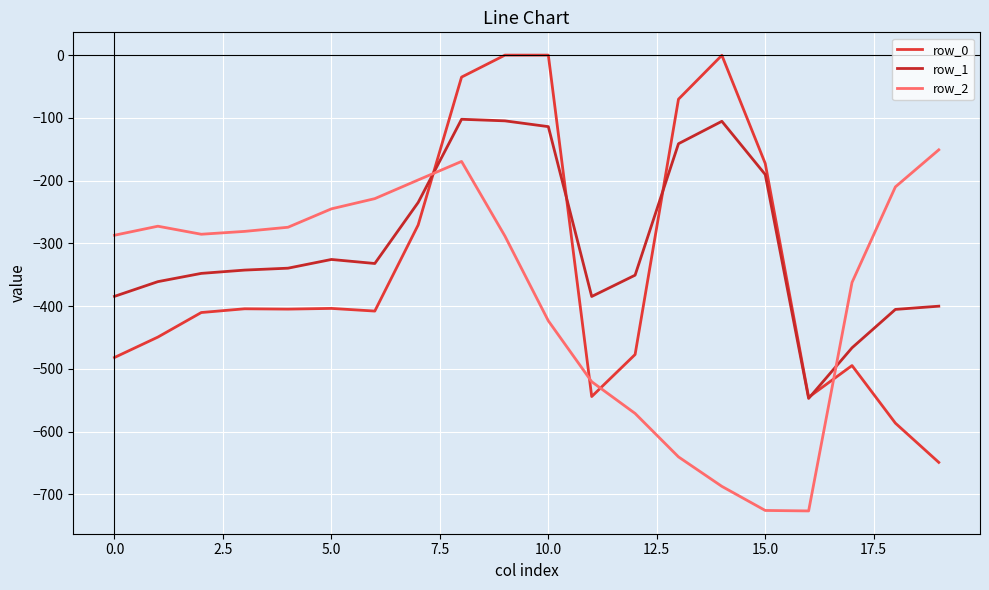

How many lines are shown in the chart?

3